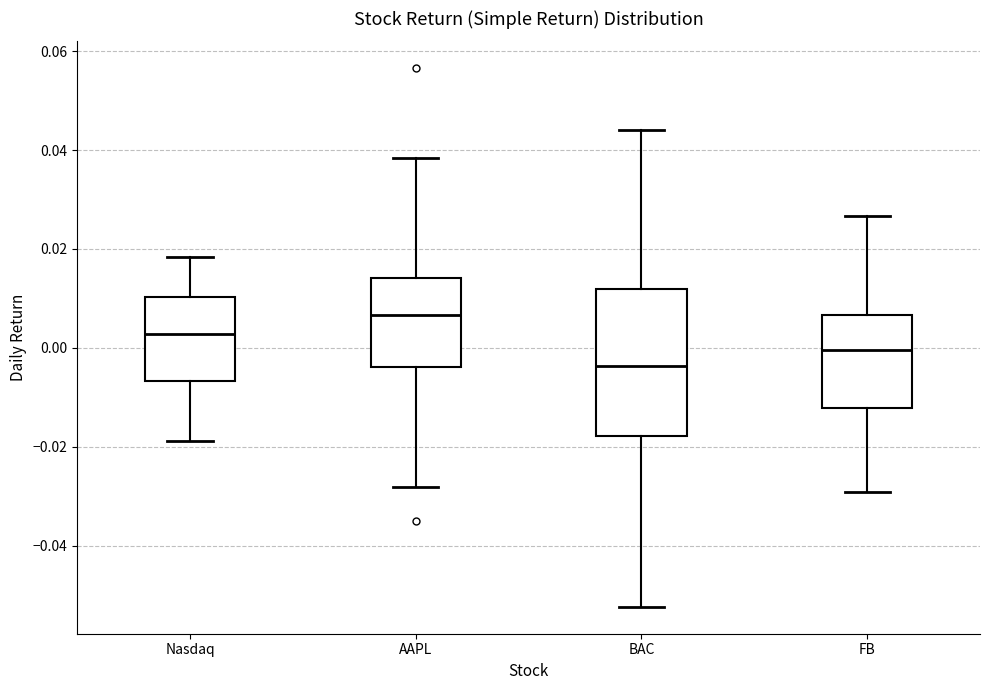

Reading left to right, read every box against the y-axis: the position of its median line, the range the box covers, and the ends of its whiskers. The values are not printed on the chart, so give them approximately, as read against the axis.

Nasdaq: median 0.002, box -0.006 to 0.010, whiskers -0.018 to 0.018
AAPL: median 0.006, box -0.004 to 0.014, whiskers -0.028 to 0.038
BAC: median -0.004, box -0.018 to 0.012, whiskers -0.052 to 0.044
FB: median 0.000, box -0.012 to 0.006, whiskers -0.030 to 0.026